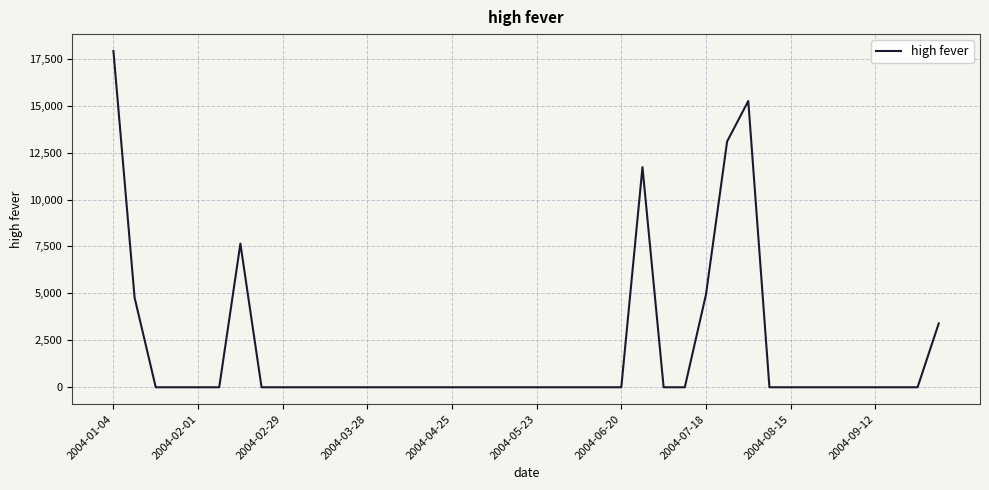

What is the sum of all values?

78741.9